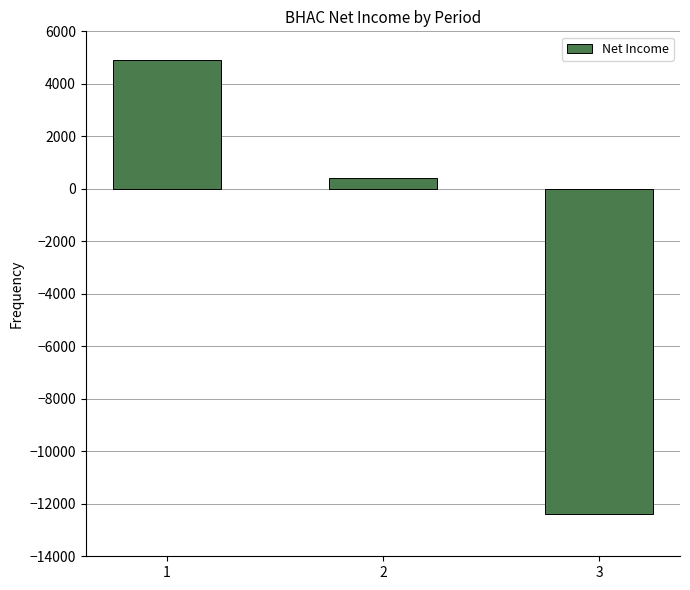

Are the bars horizontal?

No